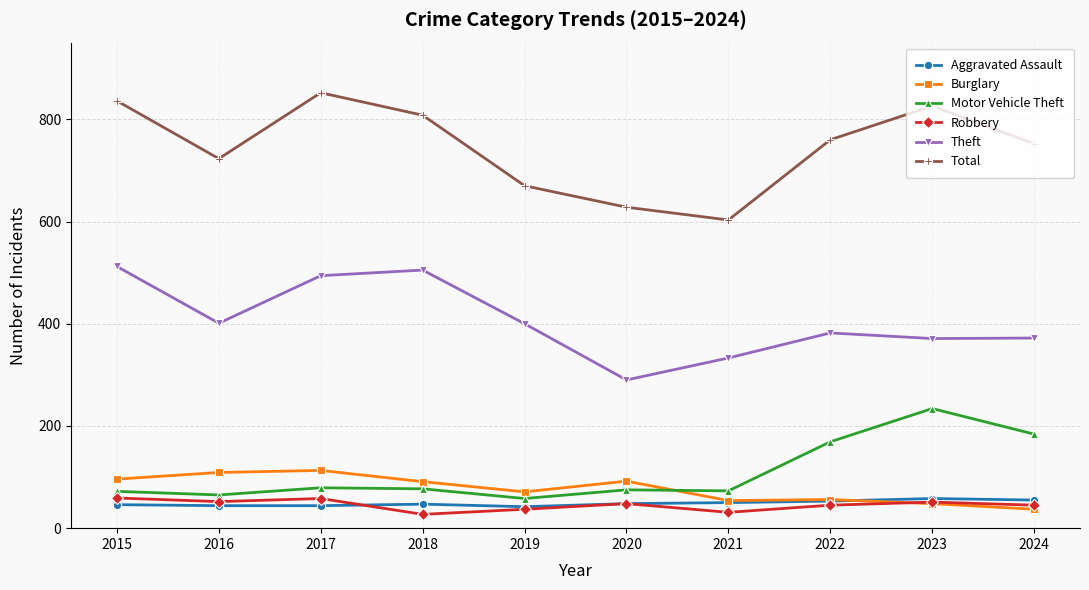

Which series has the largest total across all categories?

Total